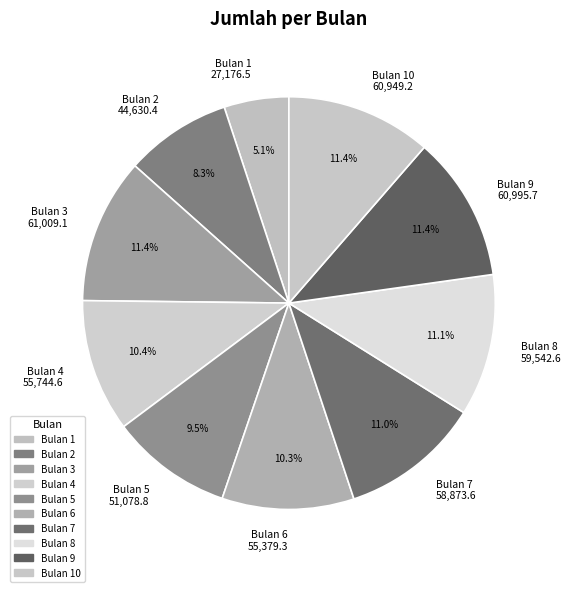

Is there any slice that represents more than half of the pie?

No